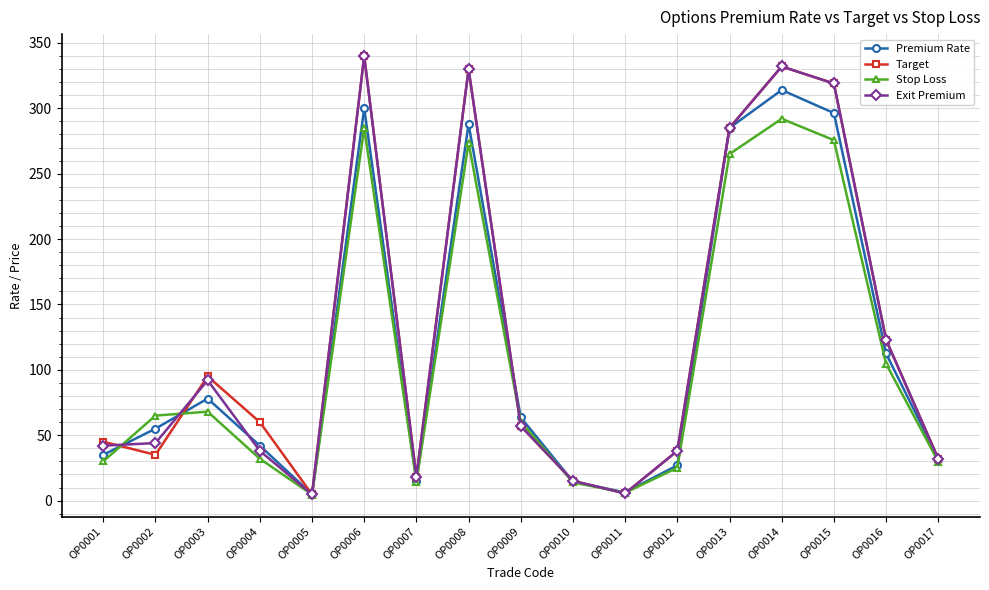

Which series changed the most between OP0009 and OP0012?

Premium Rate